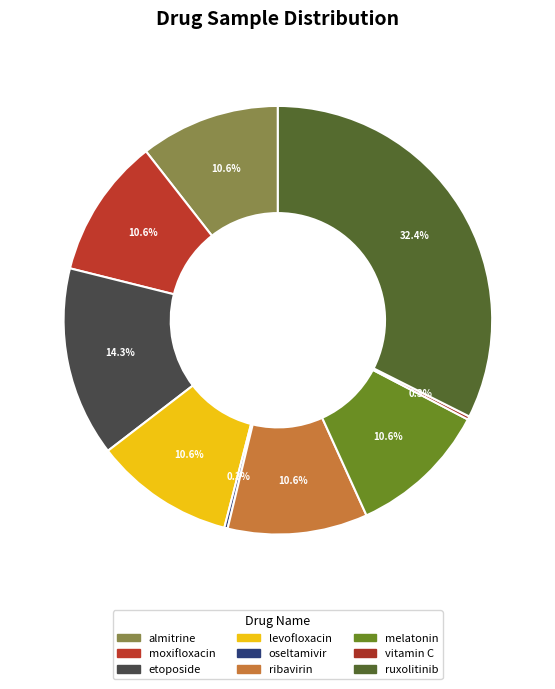

What portion of the pie excludes ruxolitinib?

67.6%